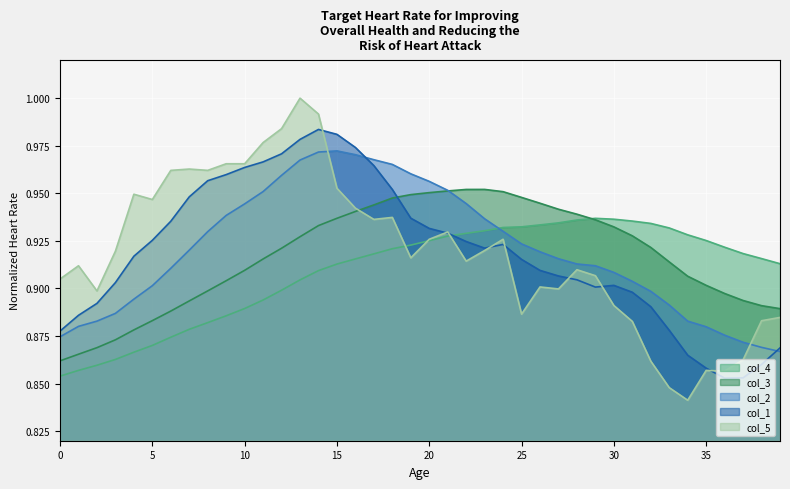

What is the total value across all series at 25?

4.6